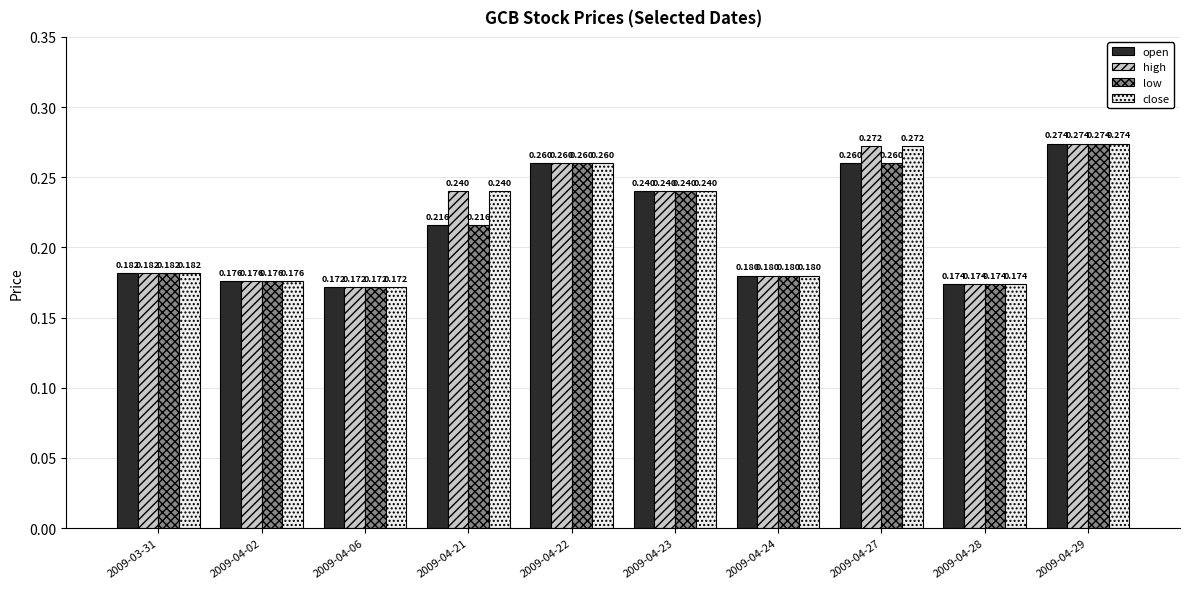

What are all the series names shown in the legend?

open, high, low, close